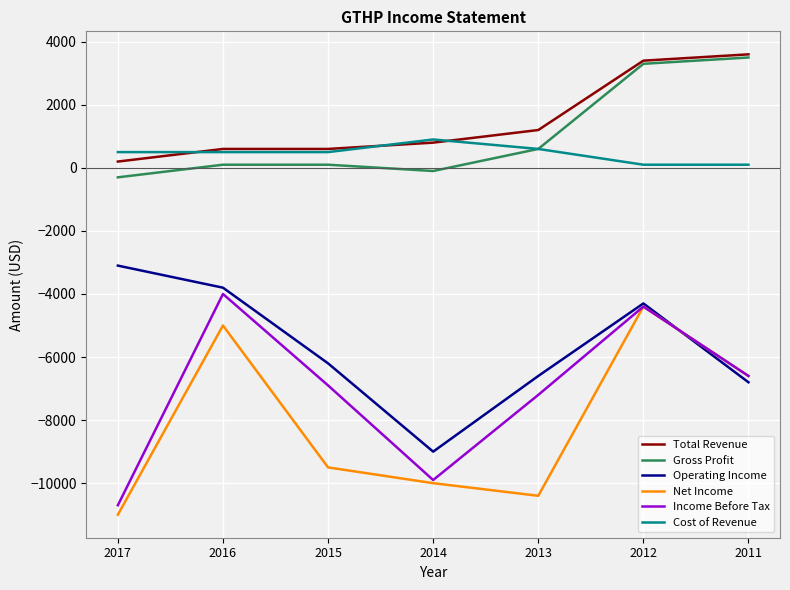

At which label does Net Income first exceed -9500?

2016